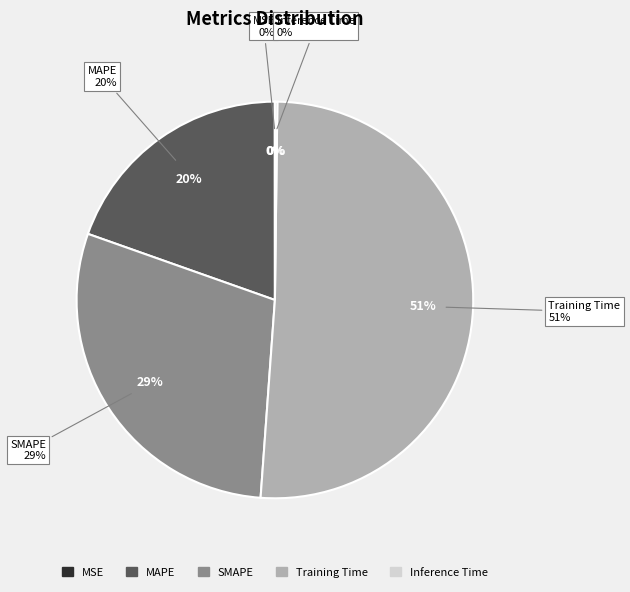

To the nearest percent, what is the difference between the largest and smallest slice percentages?

51%